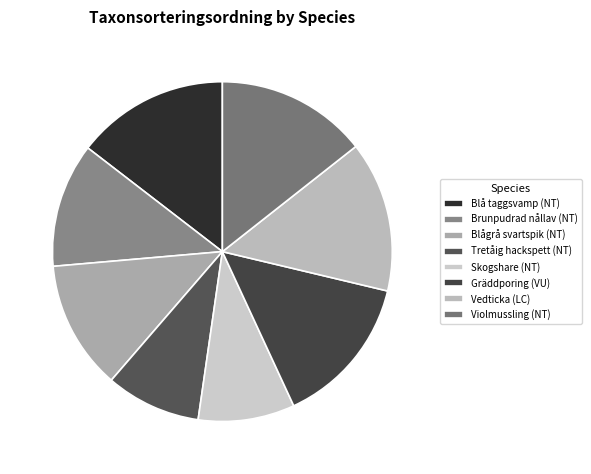

To the nearest percent, what is the combined percentage of Violmussling (NT) and Brunpudrad nållav (NT)?

26%